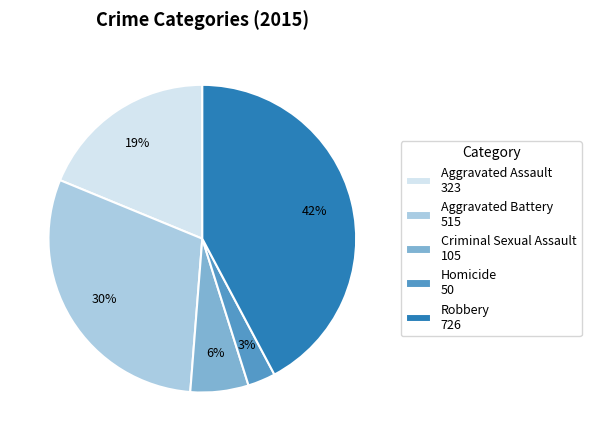

To the nearest percent, what percentage of the pie is Aggravated Battery?

30%